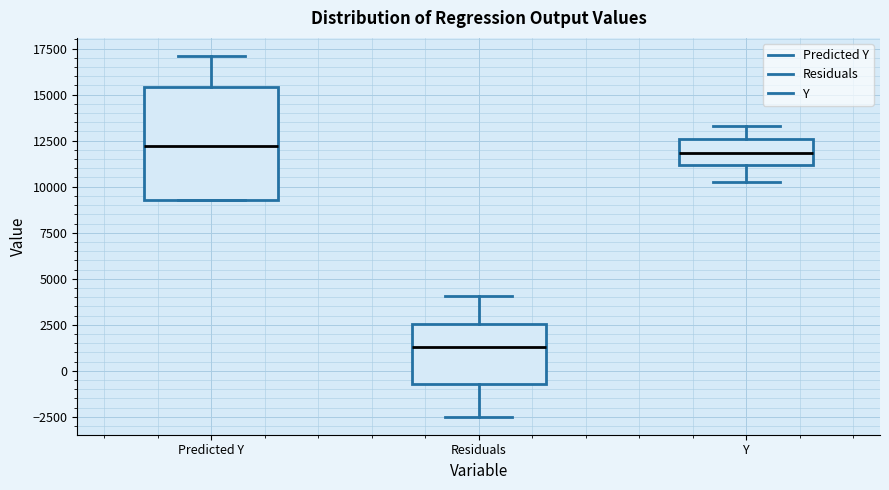

Reading left to right, read every box against the y-axis: the position of its median line, the range the box covers, and the ends of its whiskers. The values are not printed on the chart, so give them approximately, as read against the axis.

Predicted Y: median 12000, box 9500 to 15500, whiskers 9500 to 17000
Residuals: median 1500, box -500 to 2500, whiskers -2500 to 4000
Y: median 12000, box 11000 to 12500, whiskers 10500 to 13500